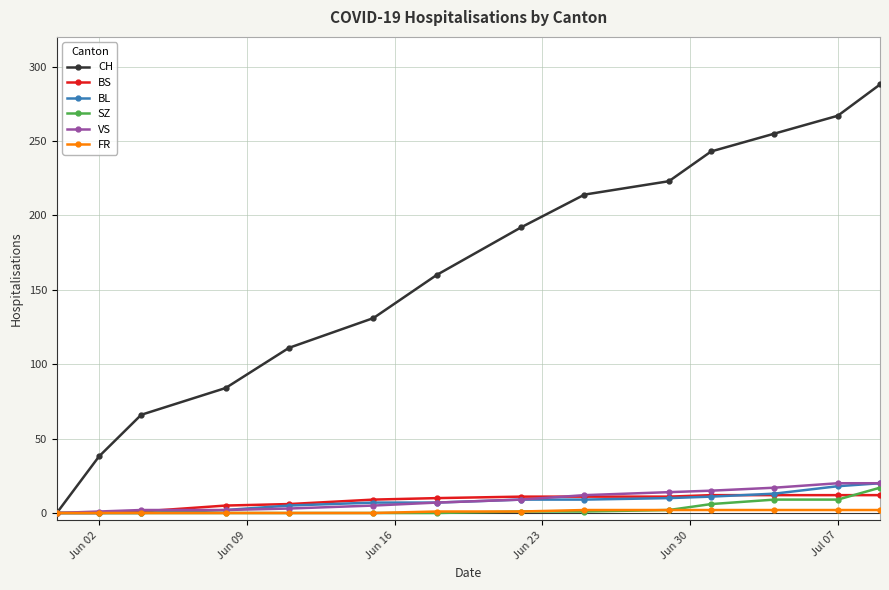

What is the greatest value displayed?

288